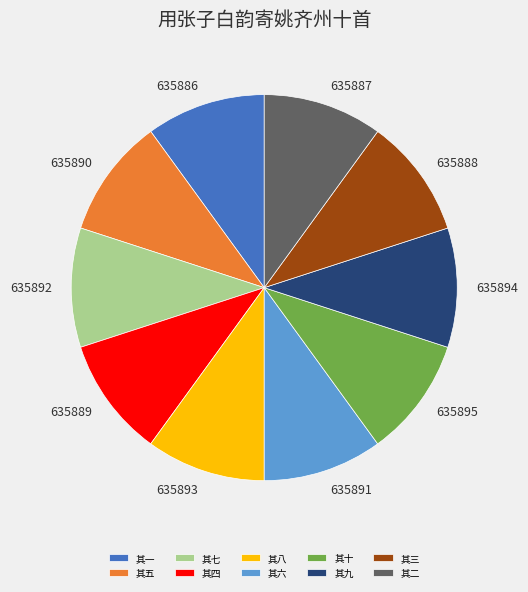

Count the number of slices in the pie.

10